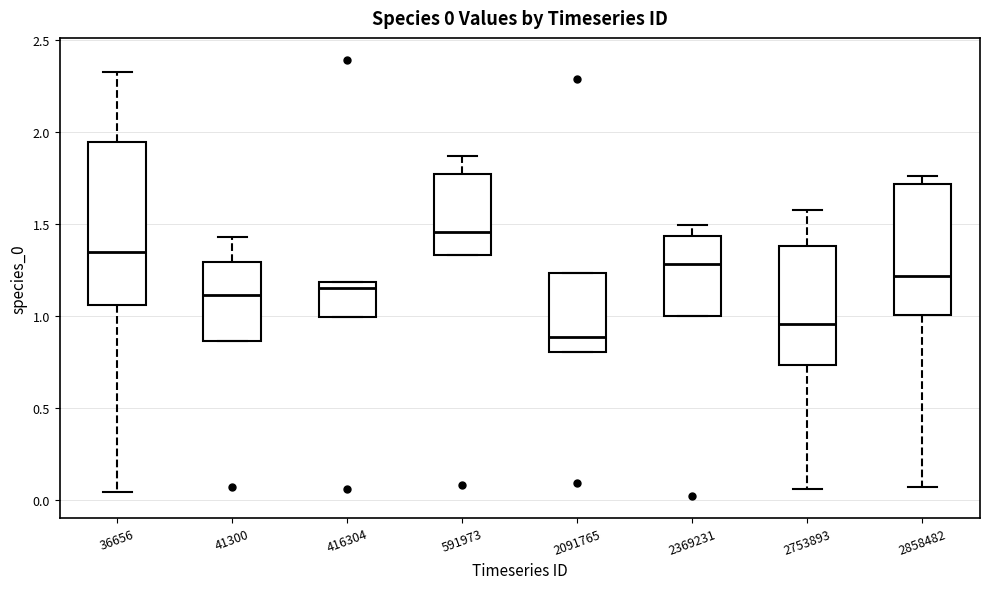

Which box is the tallest, from its lower edge to its upper edge?

36656